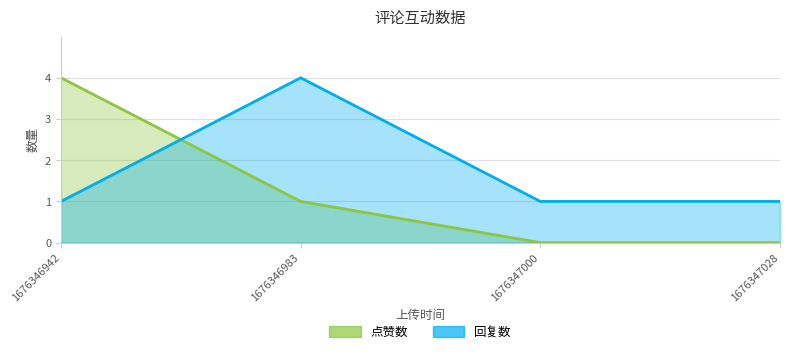

At which category is the sum across all series the highest?

1676346942